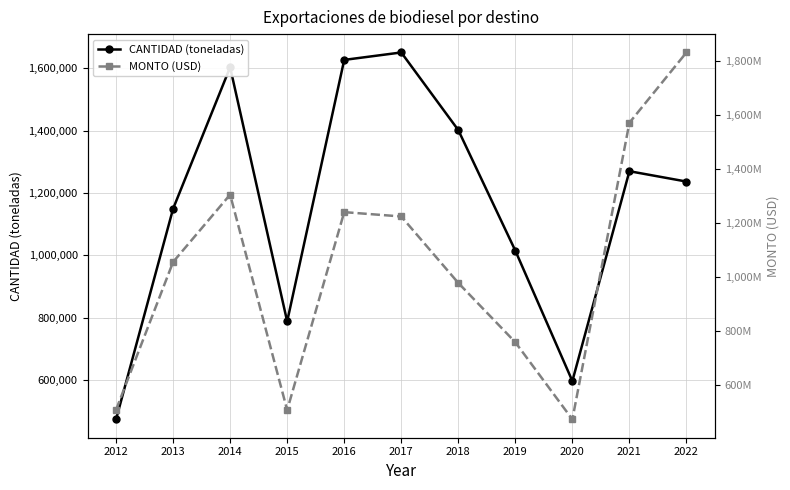

What is the sum of the CANTIDAD (toneladas) values at 2018 and 2014?

3004011.0